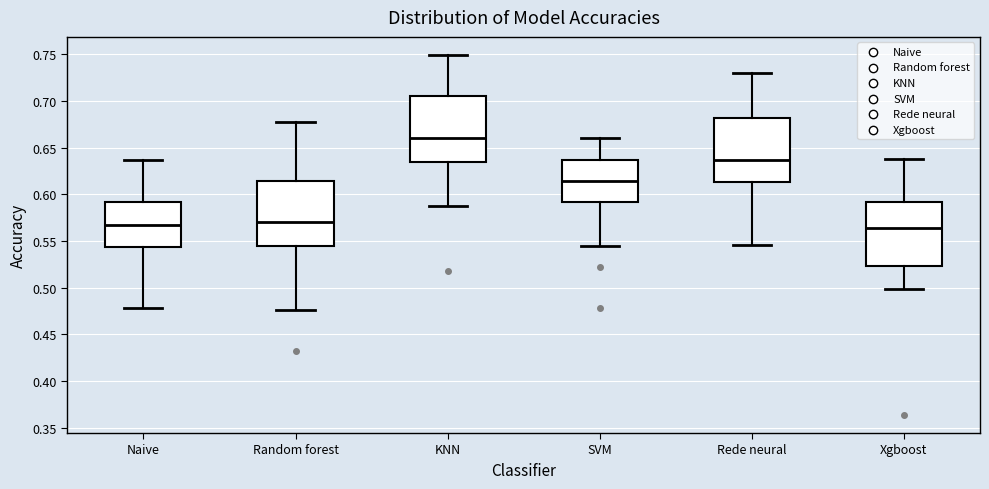

Reading left to right, read every box against the y-axis: the position of its median line, the range the box covers, and the ends of its whiskers. The values are not printed on the chart, so give them approximately, as read against the axis.

Naive: median 0.565, box 0.545 to 0.590, whiskers 0.480 to 0.635
Random forest: median 0.570, box 0.545 to 0.615, whiskers 0.475 to 0.680
KNN: median 0.660, box 0.635 to 0.705, whiskers 0.585 to 0.750
SVM: median 0.615, box 0.590 to 0.635, whiskers 0.545 to 0.660
Rede neural: median 0.635, box 0.615 to 0.680, whiskers 0.545 to 0.730
Xgboost: median 0.565, box 0.525 to 0.590, whiskers 0.500 to 0.640